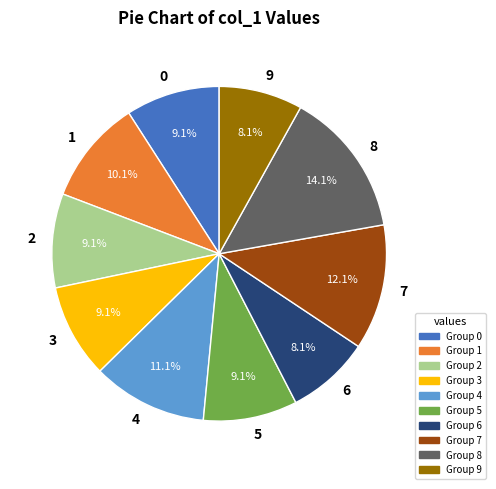

Do 9 and 8 together represent more than half of the pie?

No